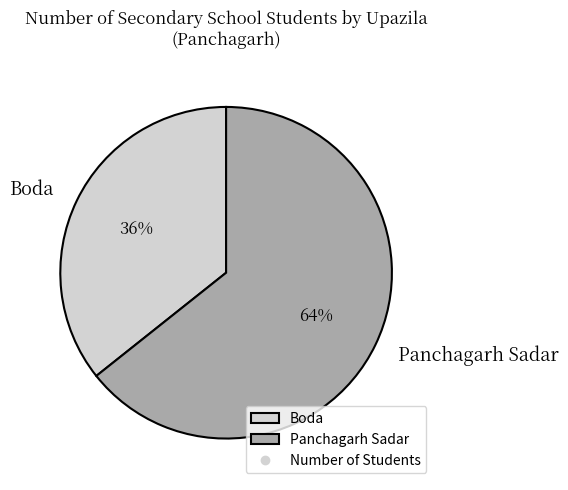

To the nearest percent, what is the combined percentage of Boda and Panchagarh Sadar?

100%